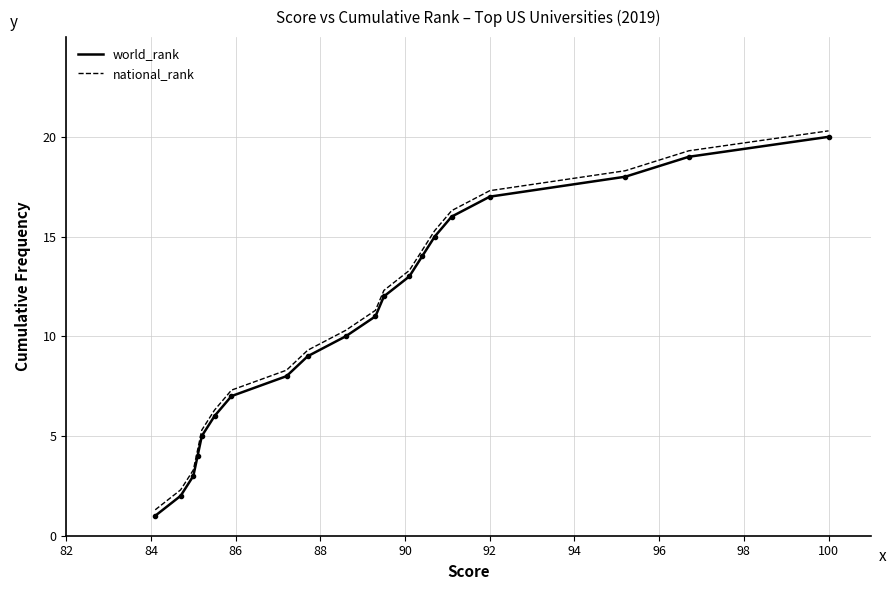

What is the maximum value shown in the chart?

20.3